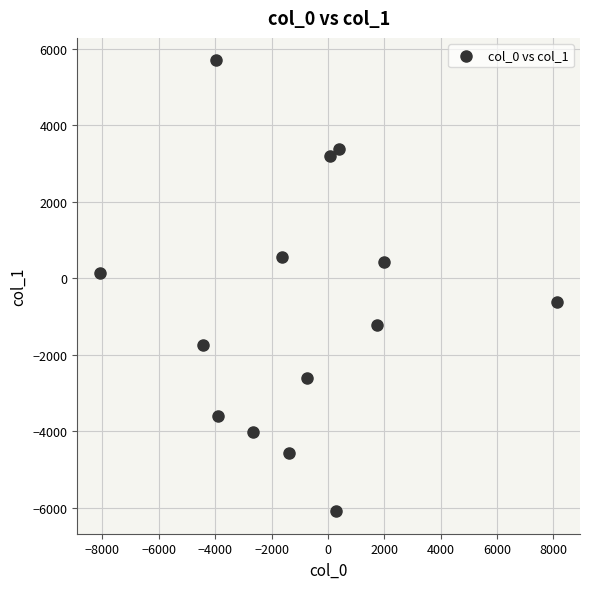

What is the range of X values (max minus min)?

16210.6